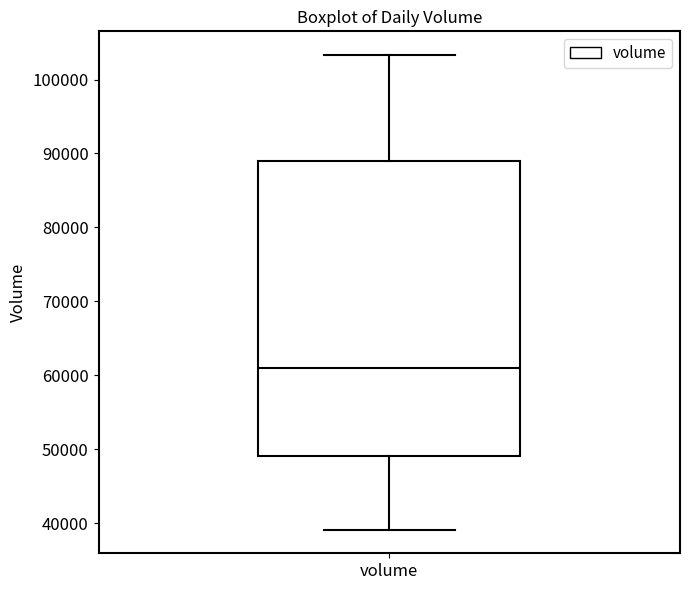

Read this box plot against the y-axis: the position of the median line, the range covered by the box, and the ends of both whiskers. The values are not printed on the chart, so give them approximately, as read against the axis.

median 61000, box 49000 to 89000, whiskers 39000 to 103000